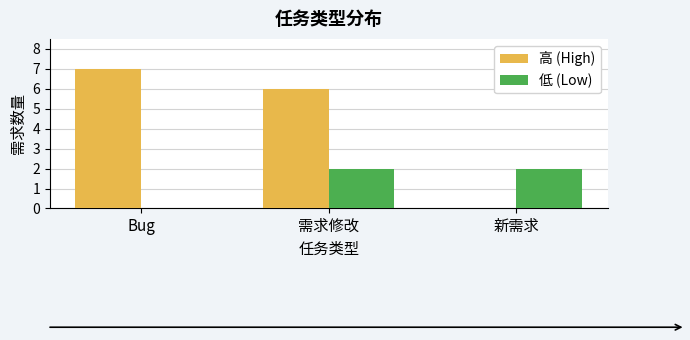

Reading right to left, extract all data points from this chart.

高 (High): 新需求=0	需求修改=6	Bug=7
低 (Low): 新需求=2	需求修改=2	Bug=0